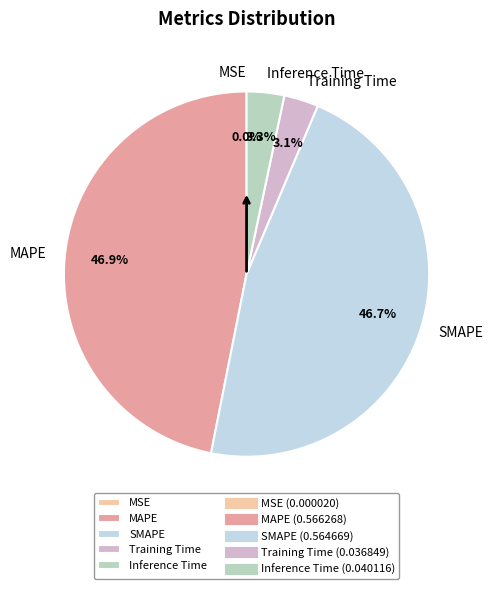

Is it true that SMAPE is 47% of the pie?

True